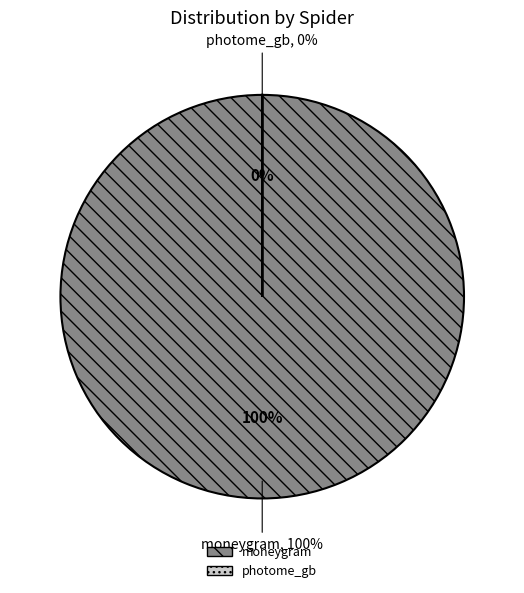

The photome_gb slice represents 0% of the pie. True or false?

True